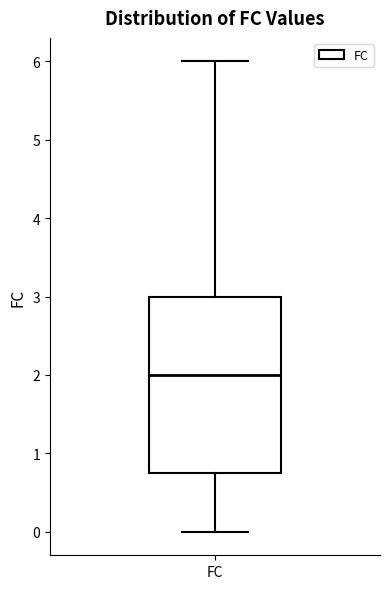

Read this box plot against the y-axis: the position of the median line, the range covered by the box, and the ends of both whiskers. The values are not printed on the chart, so give them approximately, as read against the axis.

median 2.0, box 0.8 to 3.0, whiskers 0.0 to 6.0